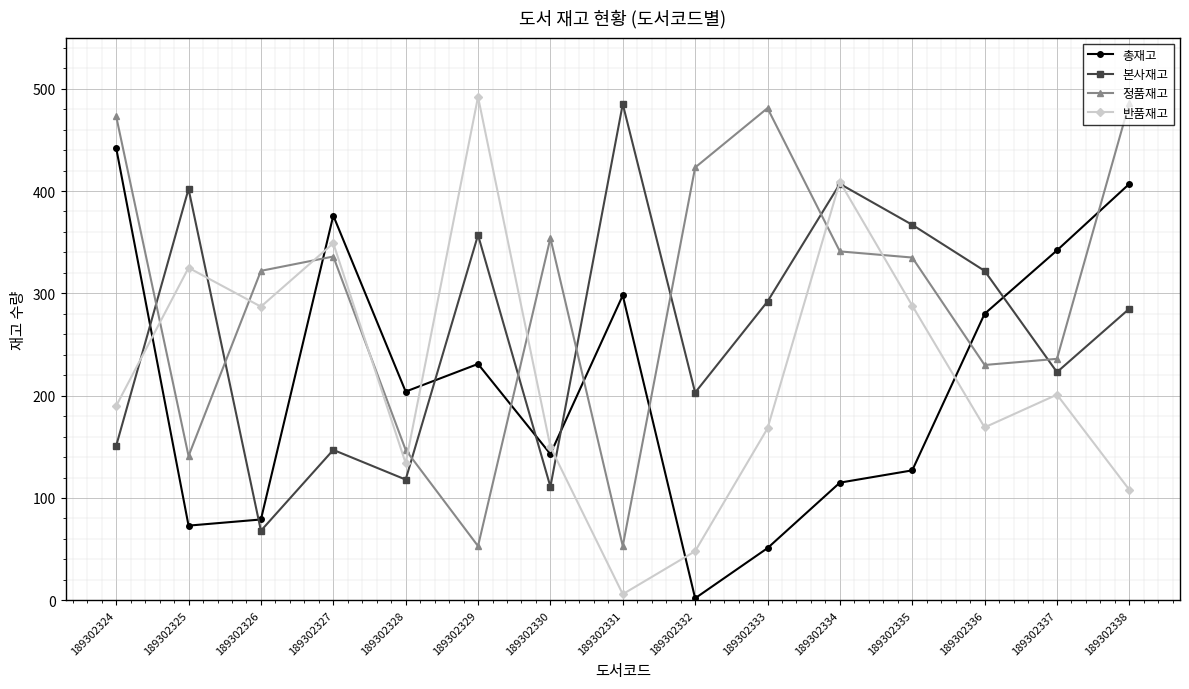

Does the chart display data point markers on the line(s)?

Yes